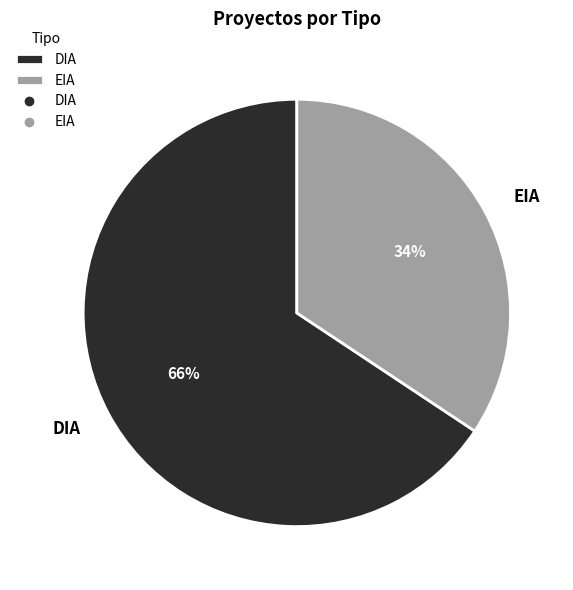

Count the number of slices in the pie.

2